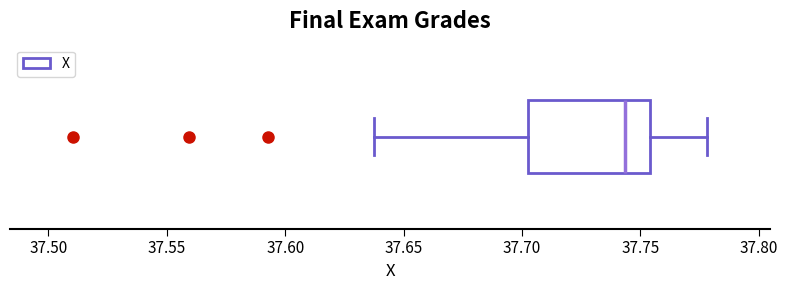

Transcribe this box plot: give where the median line is, the range the box spans, and where the two whiskers end, as read against the x-axis. The values are not printed on the chart, so give them approximately, as read against the axis.

median 37.745, box 37.705 to 37.755, whiskers 37.640 to 37.780